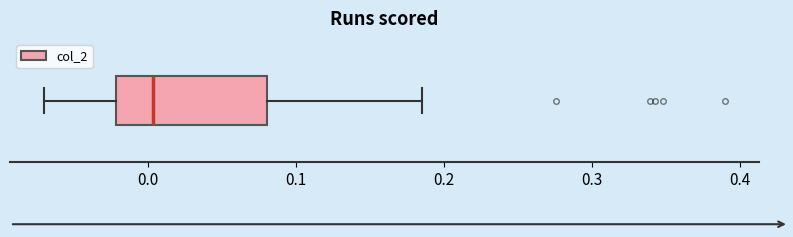

Transcribe this box plot: give where the median line is, the range the box spans, and where the two whiskers end, as read against the x-axis. The values are not printed on the chart, so give them approximately, as read against the axis.

median 0.00, box -0.02 to 0.08, whiskers -0.07 to 0.19